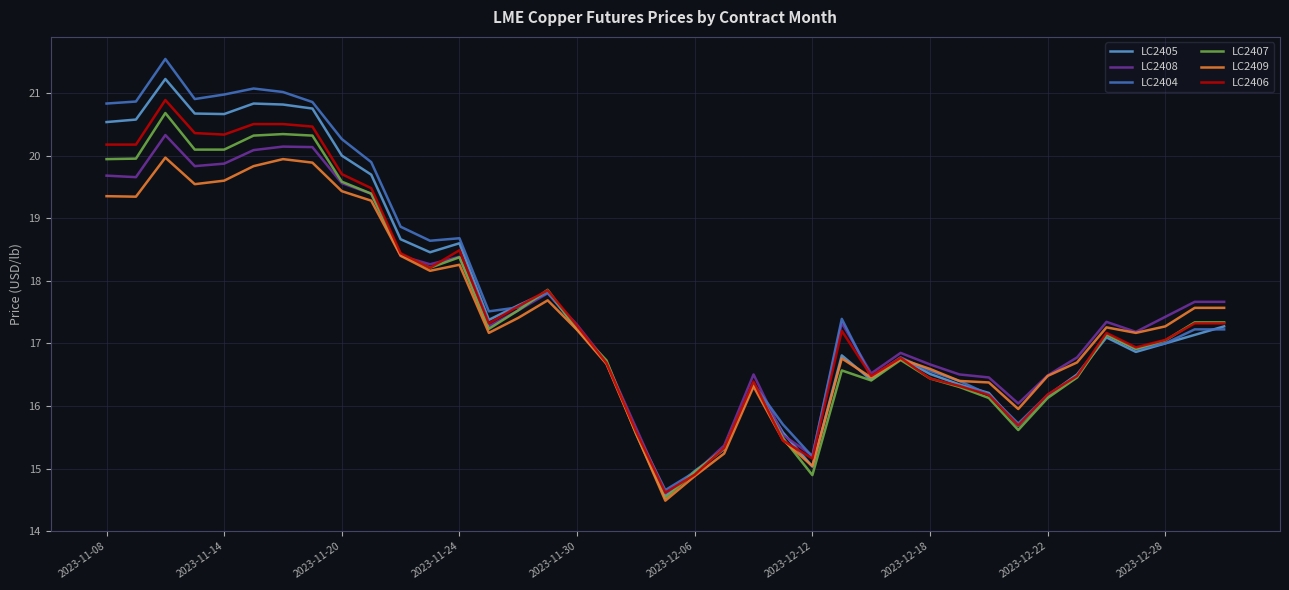

What is the maximum value shown in the chart?

21.5